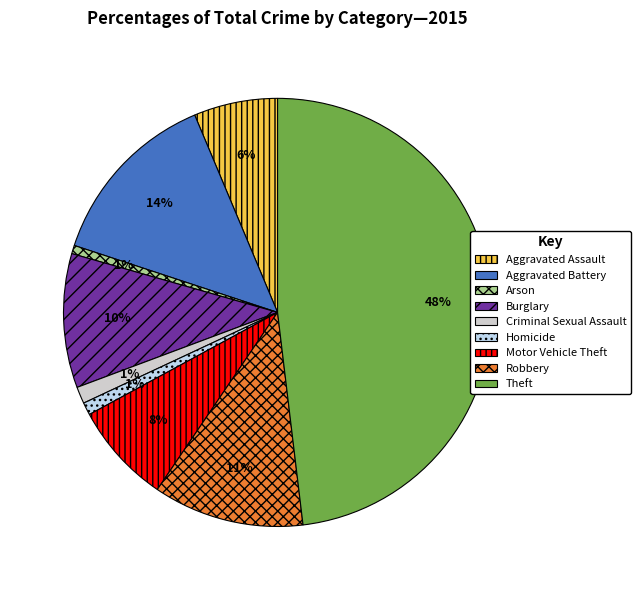

How many slices are in this pie chart?

9